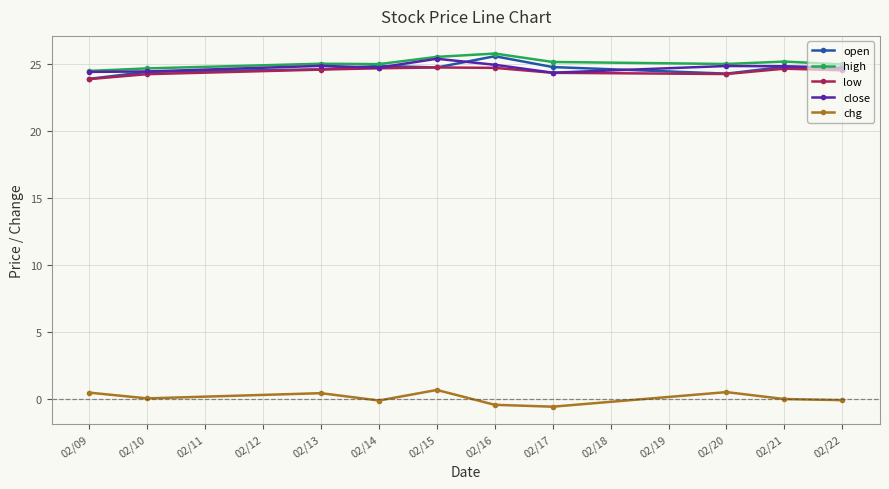

At how many categories does at least one series exceed 13?

10